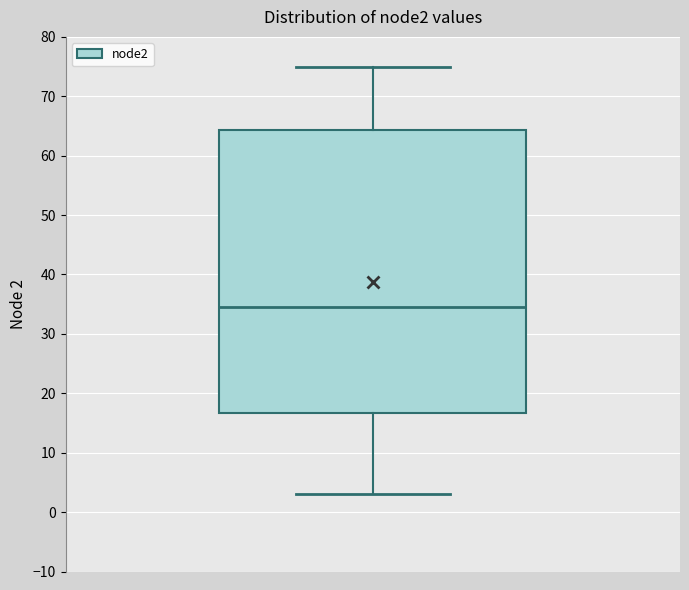

Where does the upper whisker of the box end on the y-axis? The values are not printed on the chart, so give them approximately, as read against the axis.

75